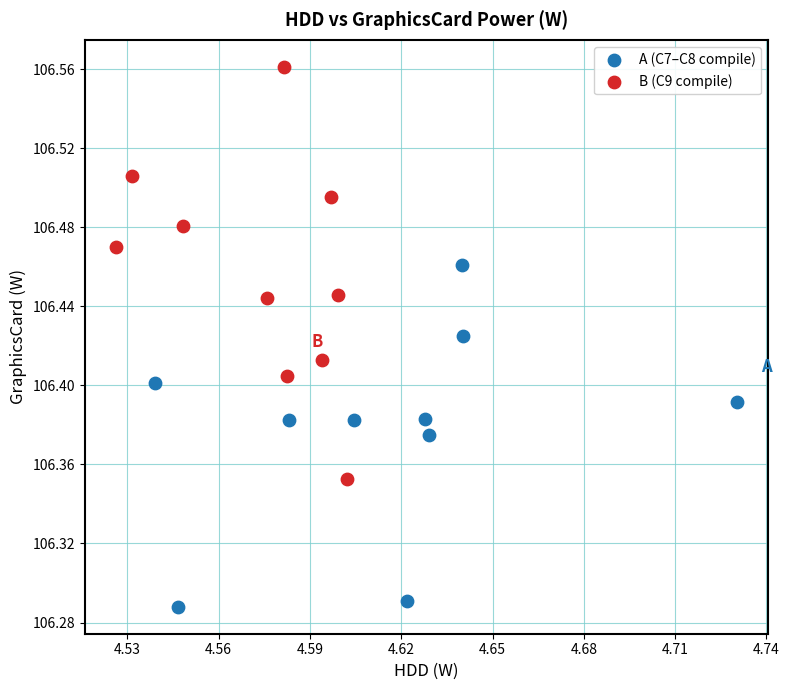

Which series reaches the minimum Y coordinate?

A (C7–C8 compile)